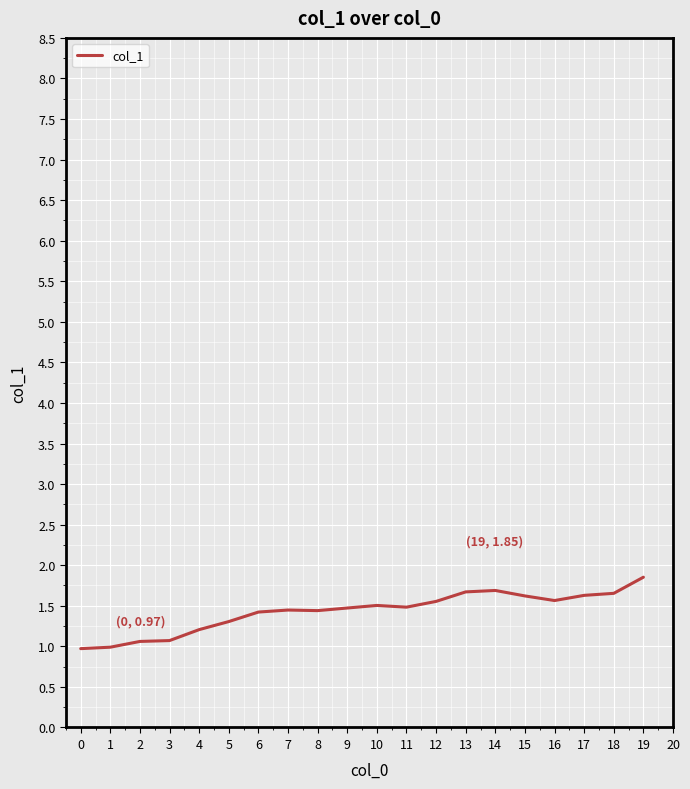

What is the approximate value at 14?

1.7